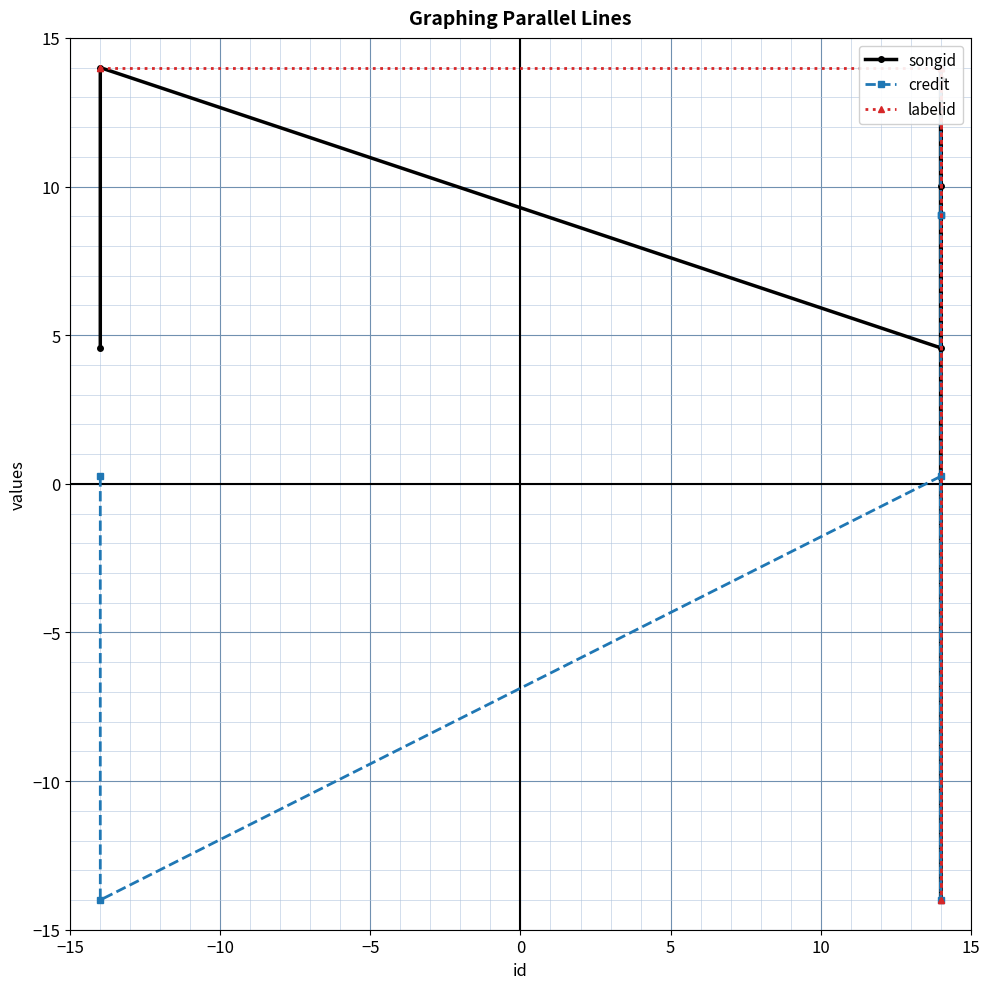

How many intersections are there between credit and labelid?

3